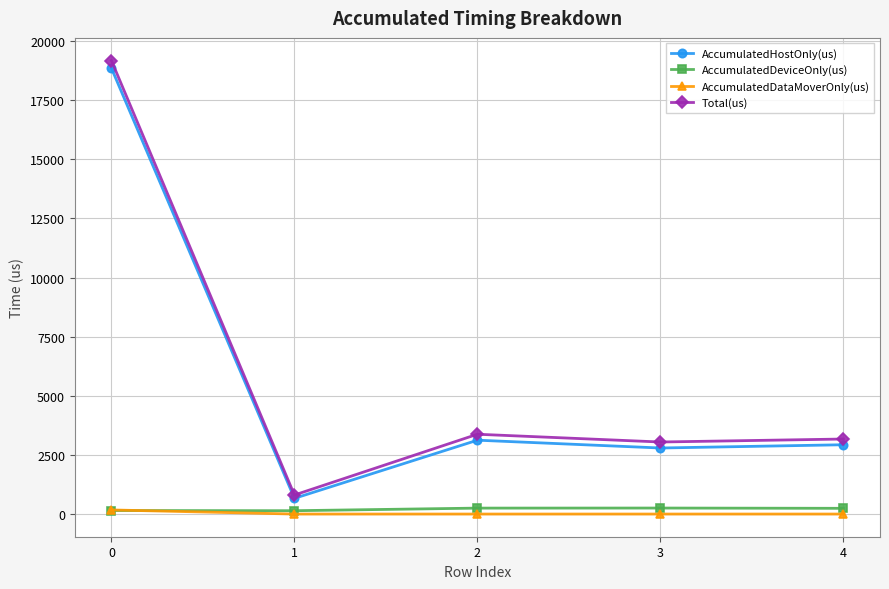

At which category does AccumulatedHostOnly(us) reach its first local valley?

1